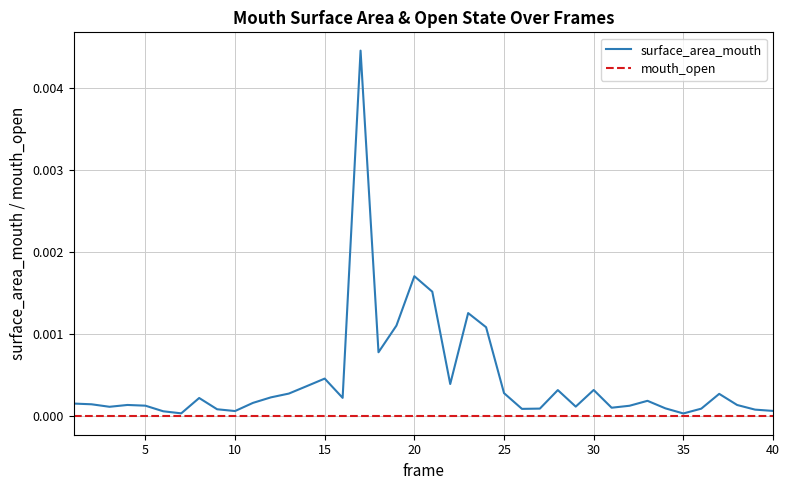

Which series has the widest spread of values?

surface_area_mouth